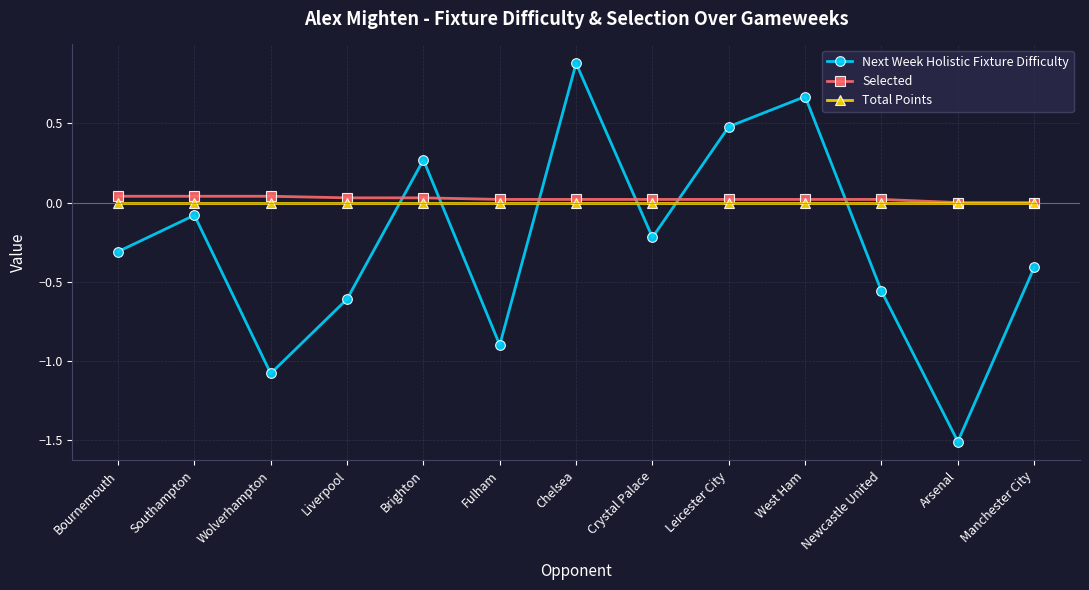

After their last crossing, which series has the higher values: Next Week Holistic Fixture Difficulty or Selected?

Selected